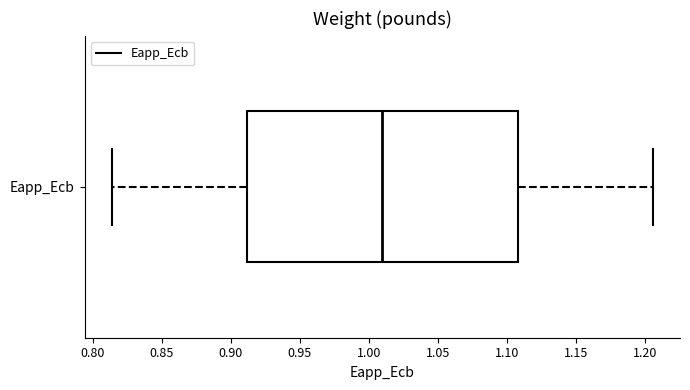

Transcribe this box plot: give where the median line is, the range the box spans, and where the two whiskers end, as read against the x-axis. The values are not printed on the chart, so give them approximately, as read against the axis.

median 1.010, box 0.910 to 1.110, whiskers 0.815 to 1.205